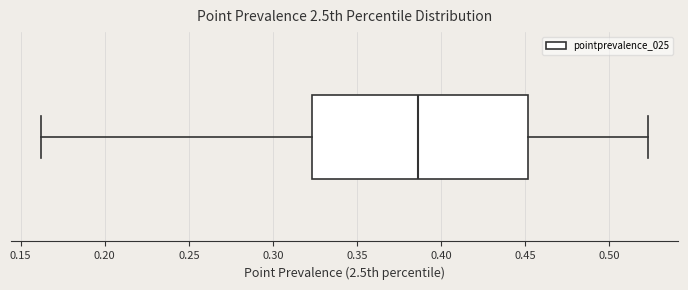

Transcribe this box plot: give where the median line is, the range the box spans, and where the two whiskers end, as read against the x-axis. The values are not printed on the chart, so give them approximately, as read against the axis.

median 0.385, box 0.325 to 0.450, whiskers 0.160 to 0.525